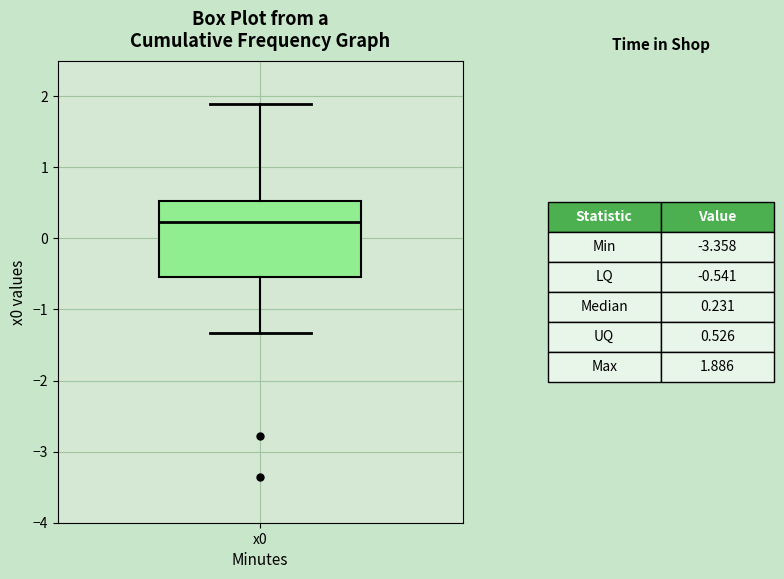

Read this box plot against the y-axis: the position of the median line, the range covered by the box, and the ends of both whiskers. The values are not printed on the chart, so give them approximately, as read against the axis.

median 0.2, box -0.5 to 0.5, whiskers -1.3 to 1.9